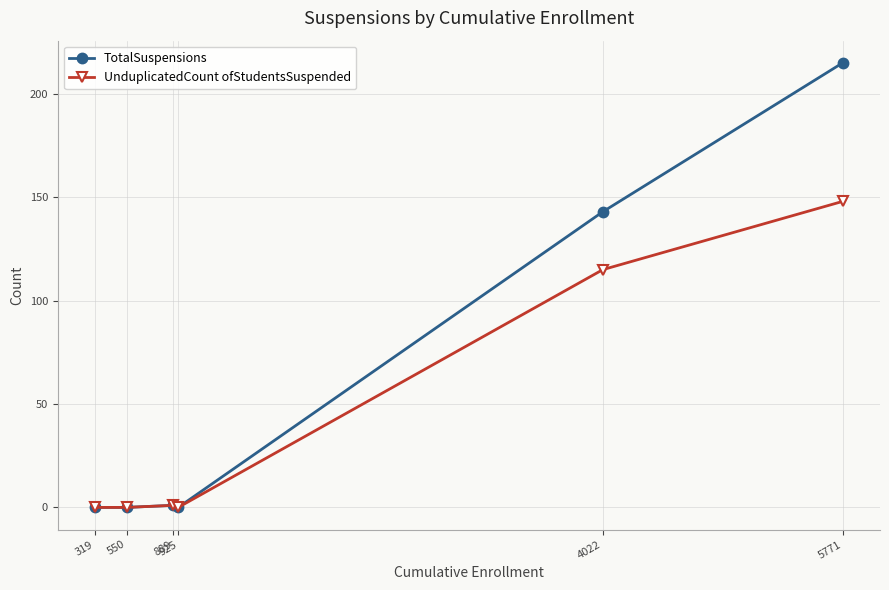

Rank the series by their average value, from lowest to highest.

UnduplicatedCount ofStudentsSuspended, TotalSuspensions